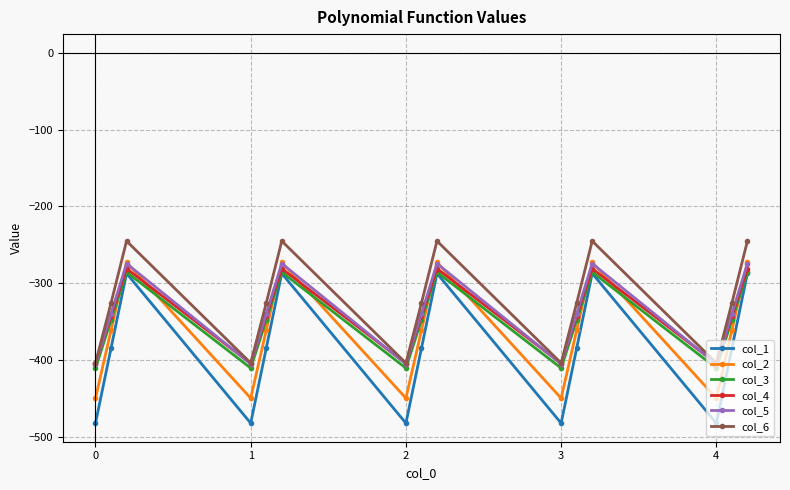

What is the minimum value shown in the chart?

-482.0